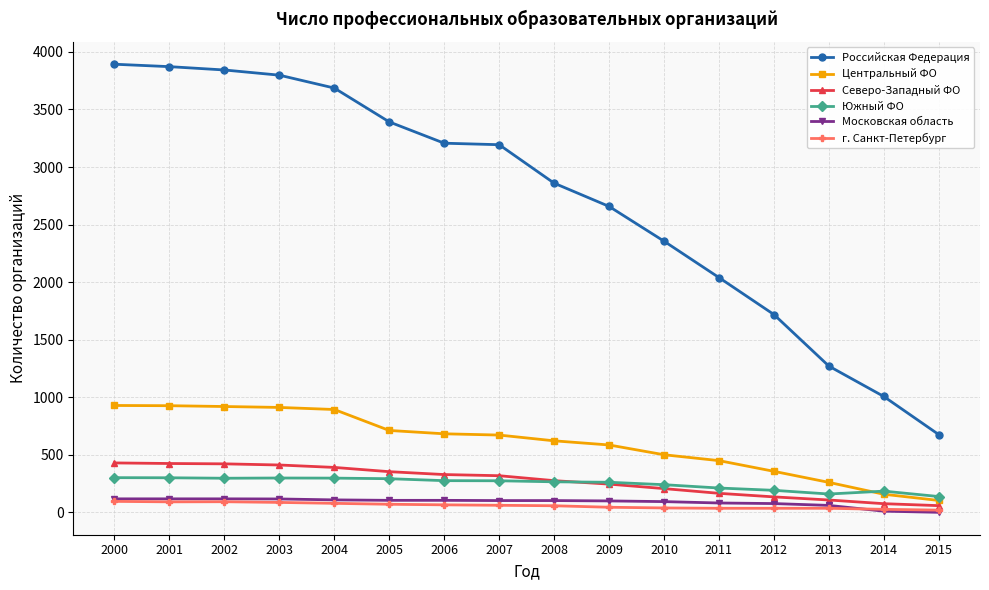

Where does the Московская область series first go above 103?

2000